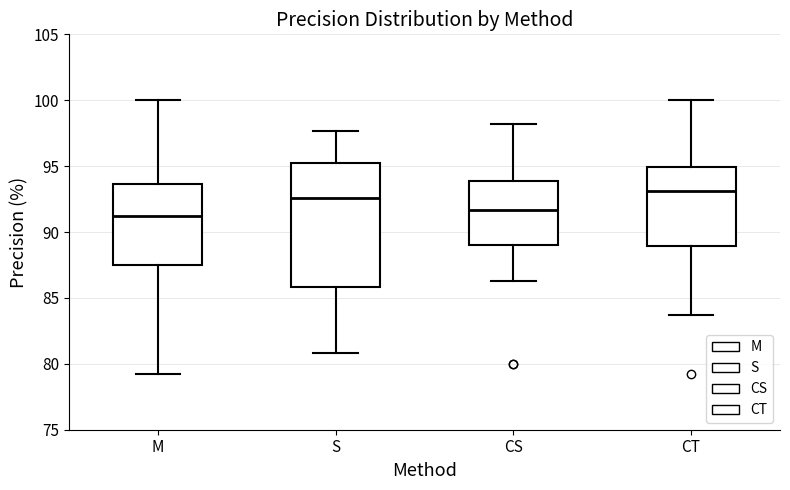

Comparing the boxes themselves (not the whiskers), which one is the tallest?

S